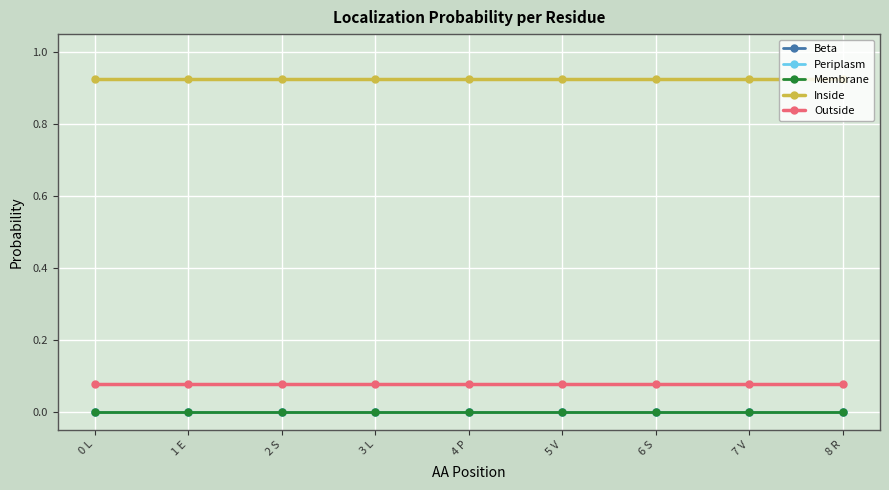

Is it true that Periplasm equals 0.0 at 6 S?

True